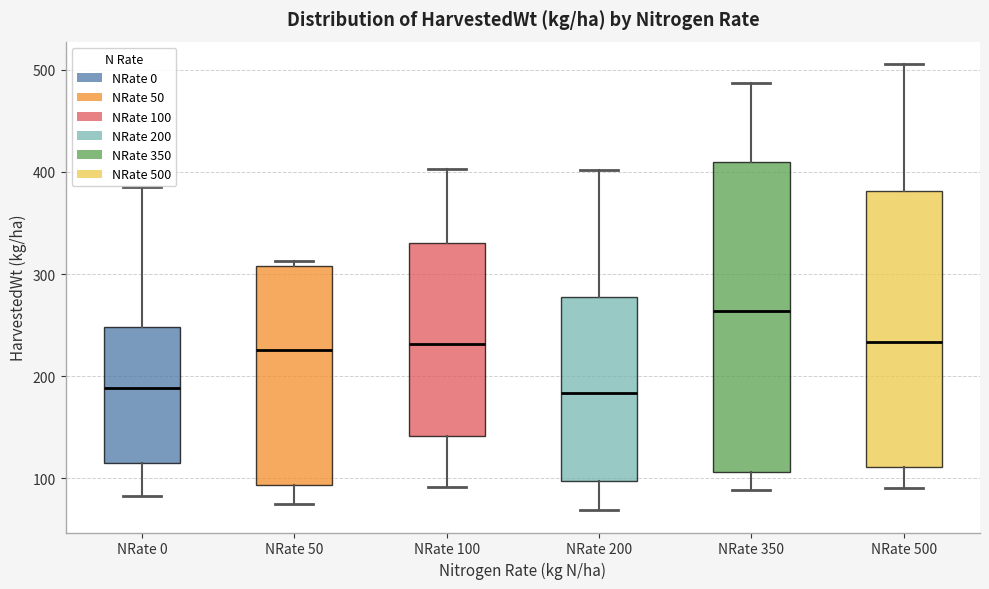

Reading left to right, transcribe this box plot: for each box, give where its median line is, the range the box spans, and where its two whiskers end, as read against the y-axis. The values are not printed on the chart, so give them approximately, as read against the axis.

NRate 0: median 190, box 110 to 250, whiskers 80 to 390
NRate 50: median 230, box 90 to 310, whiskers 70 to 310 (just above the box's upper edge)
NRate 100: median 230, box 140 to 330, whiskers 90 to 400
NRate 200: median 180, box 100 to 280, whiskers 70 to 400
NRate 350: median 260, box 110 to 410, whiskers 90 to 490
NRate 500: median 230, box 110 to 380, whiskers 90 to 510